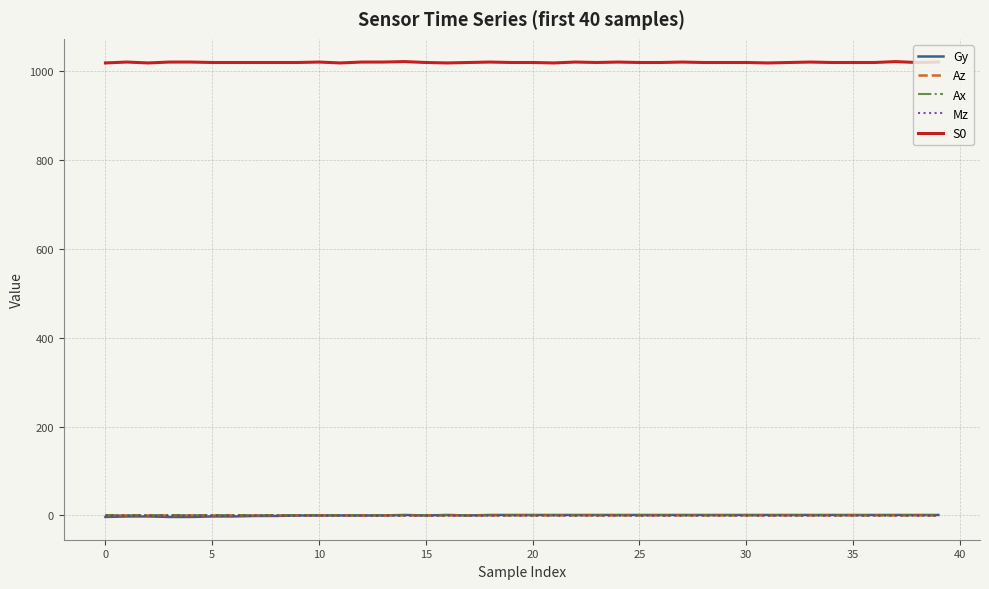

True or false: Gy and S0 intersect in this chart.

False